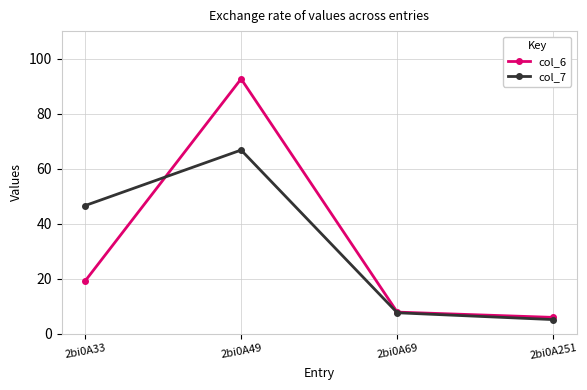

Does the chart have visible grid lines?

Yes